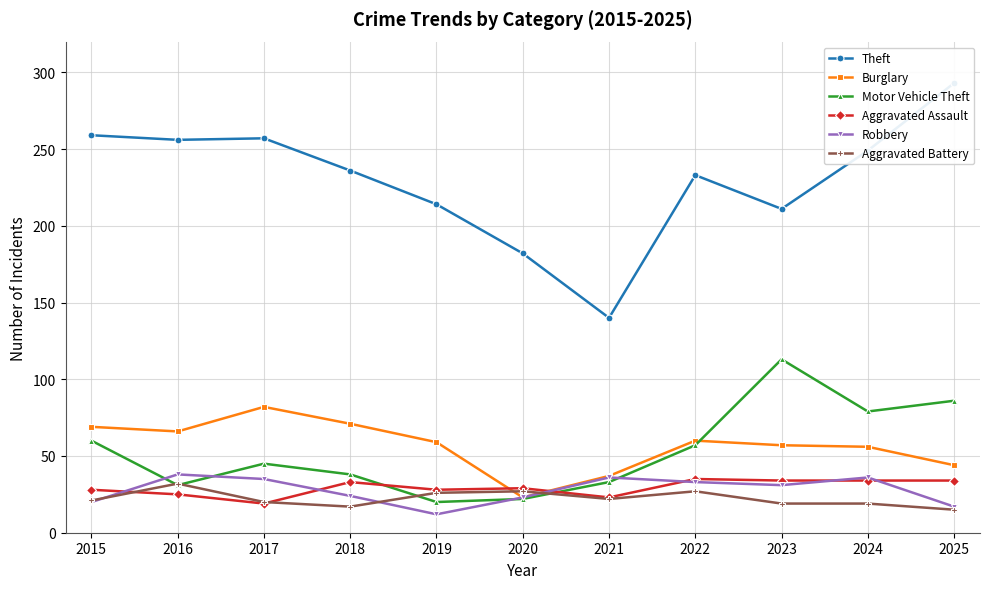

At which category does Theft reach its first local peak?

2017